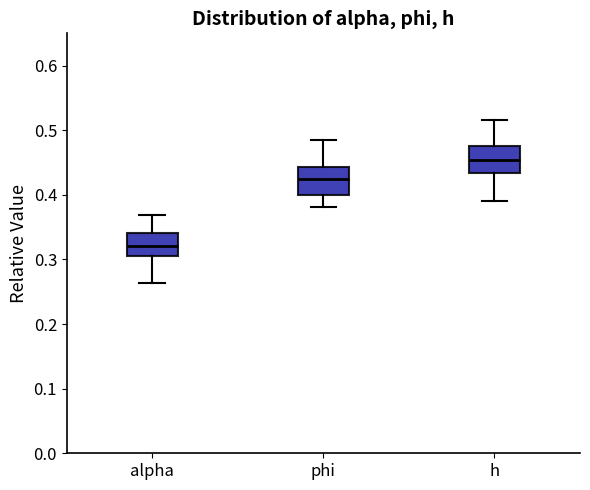

Where does the median line of the box for phi sit on the y-axis? The values are not printed on the chart, so give them approximately, as read against the axis.

0.42